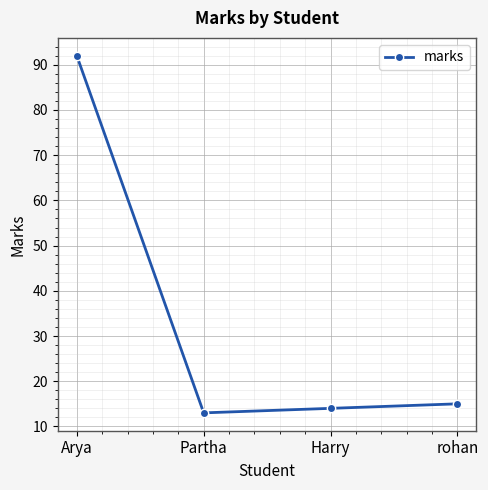

The value at Partha is 13. True or false?

True